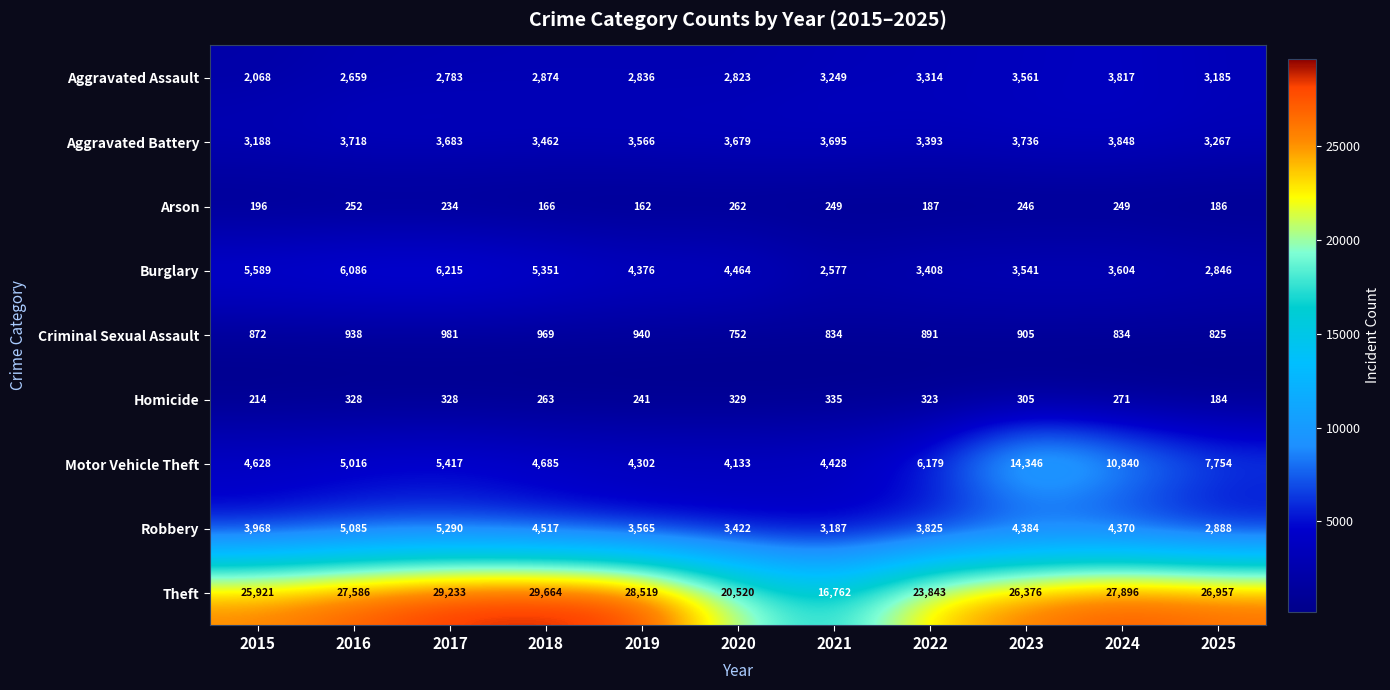

Rank the series by their maximum value, from highest to lowest.

Theft, Motor Vehicle Theft, Burglary, Robbery, Aggravated Battery, Aggravated Assault, Criminal Sexual Assault, Homicide, Arson